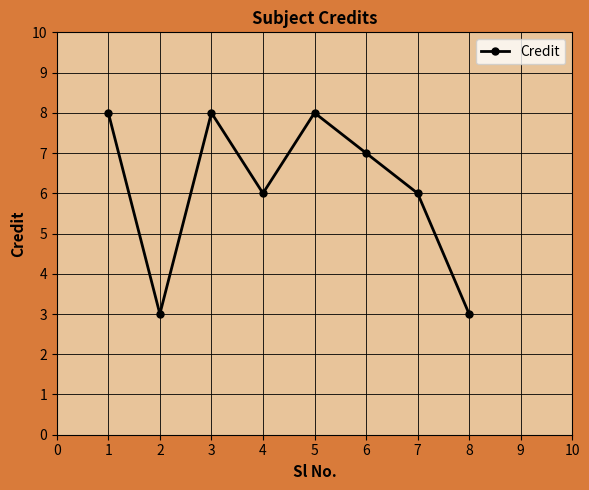

Reading left to right, what are all the values shown in this chart?

8	3	8	6	8	7	6	3